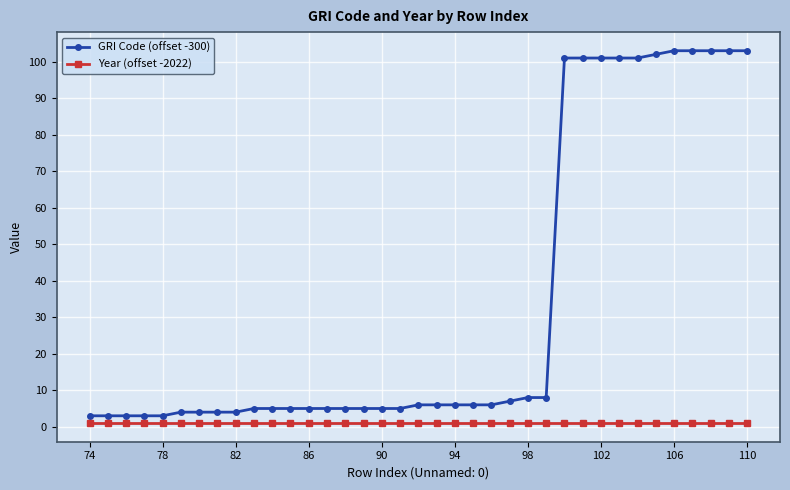

What is the average value of the GRI Code (offset -300) series?

34